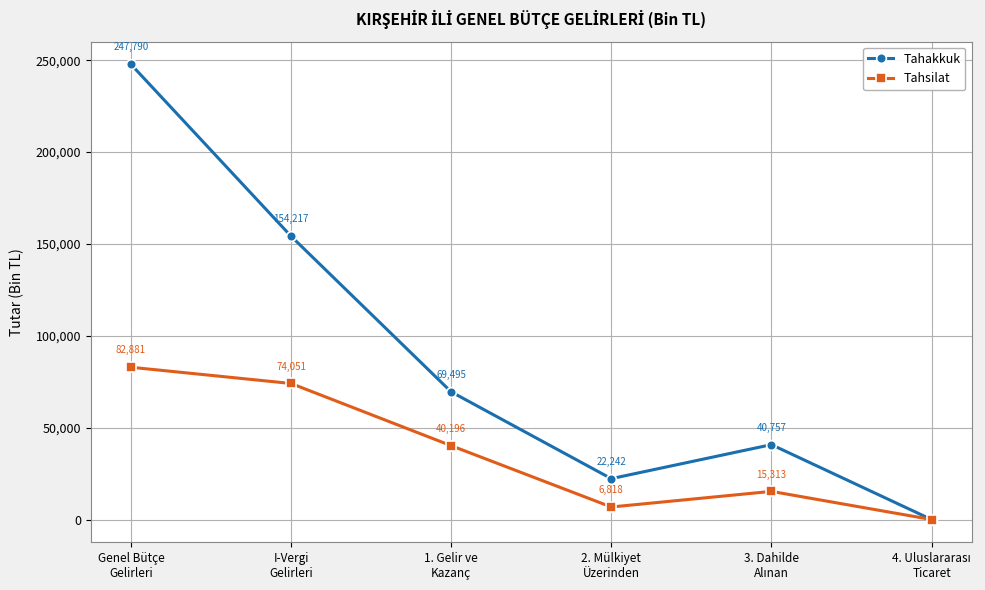

How many interior local valleys does the Tahakkuk series have?

1